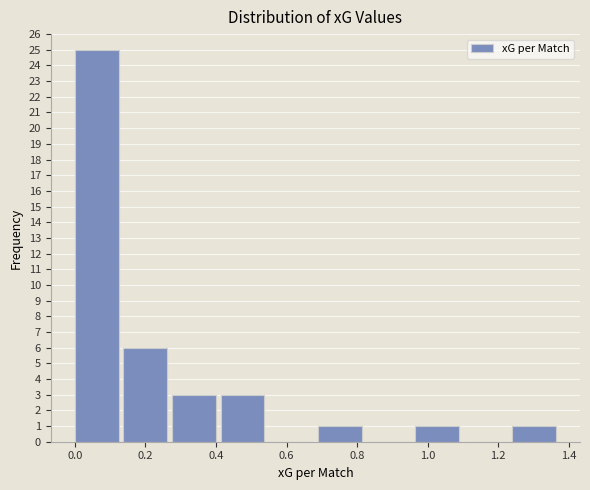

Over which range of the x-axis is the bar tallest?

0.00 to 0.14